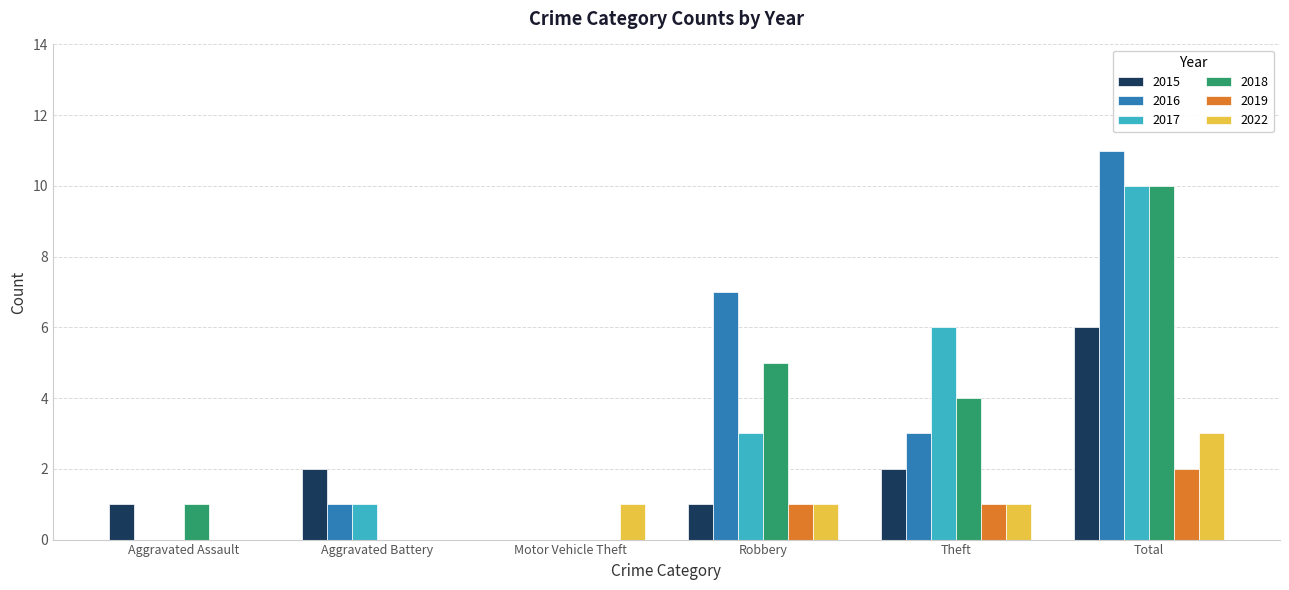

The value of 2022 at Theft is 1. True or false?

True